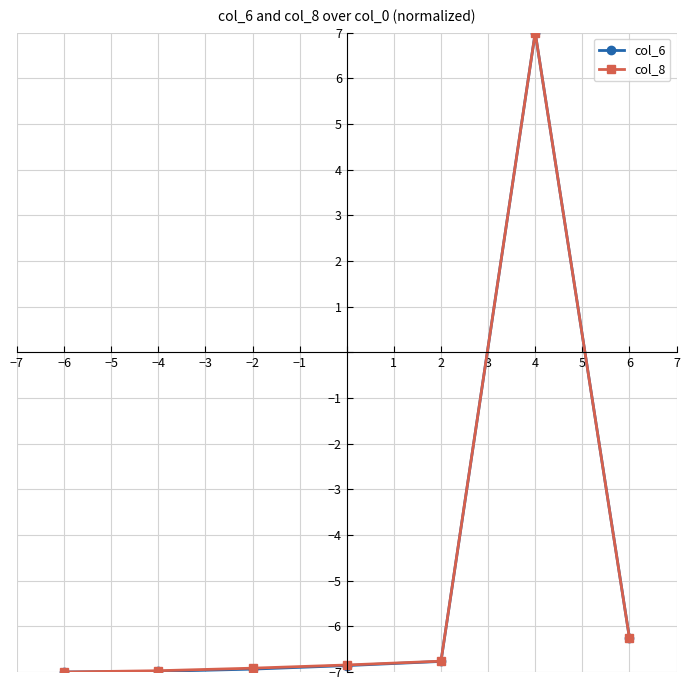

What is the maximum value shown in the chart?

7.0